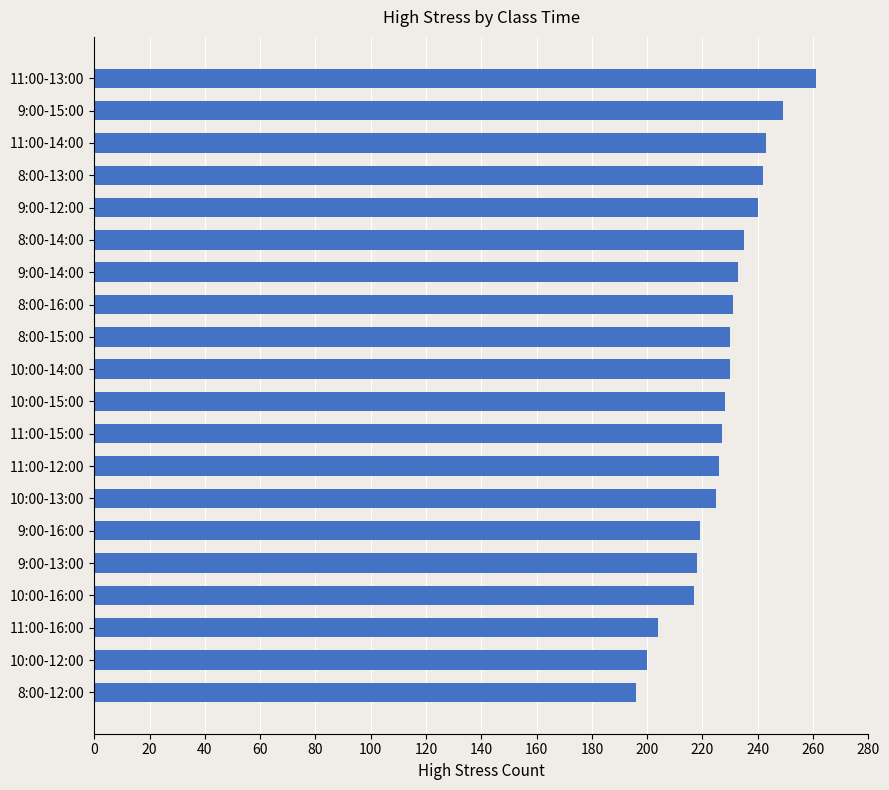

What is the sum of all values?

4554